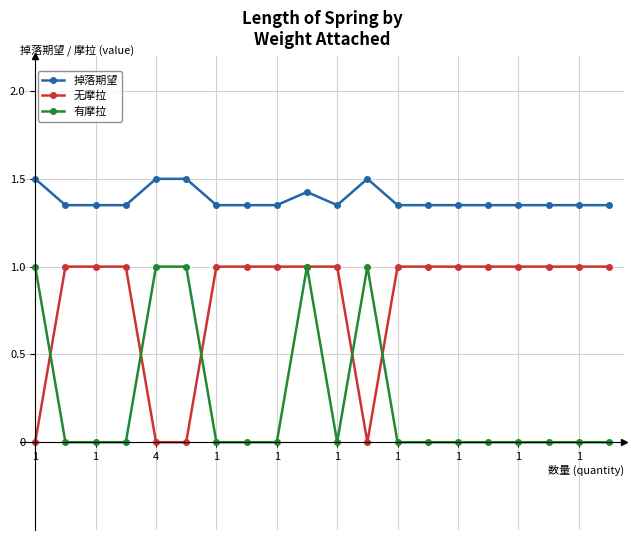

What is the maximum value shown in the chart?

1.5